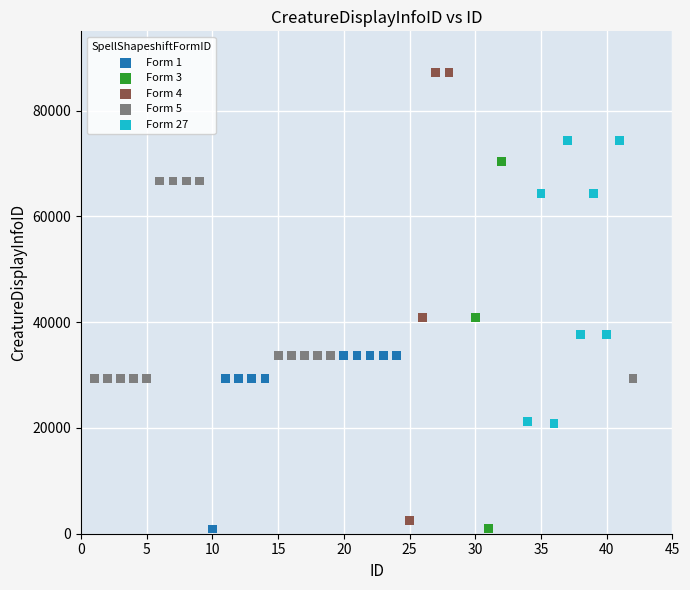

Which series has the widest spread of Y values?

Form 4